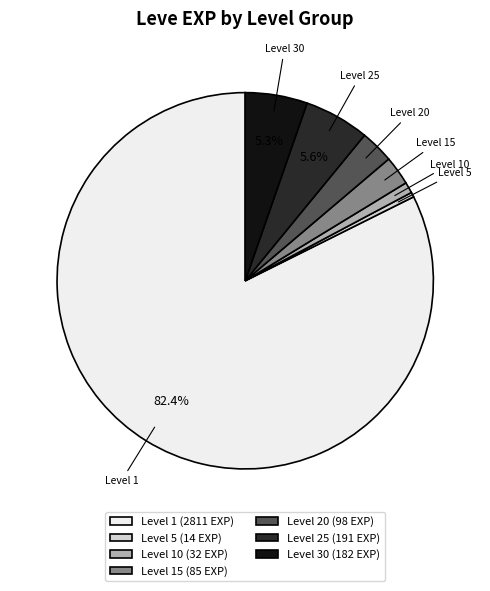

What portion of the pie excludes Level 25 (191 EXP)?

94.4%